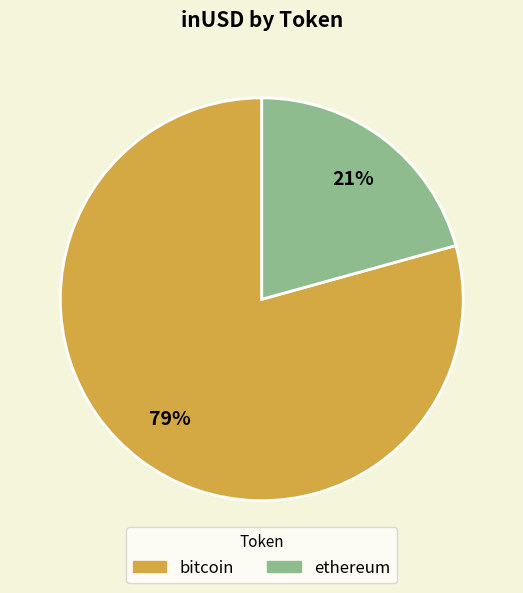

True or false: ethereum accounts for 21% of the total.

True